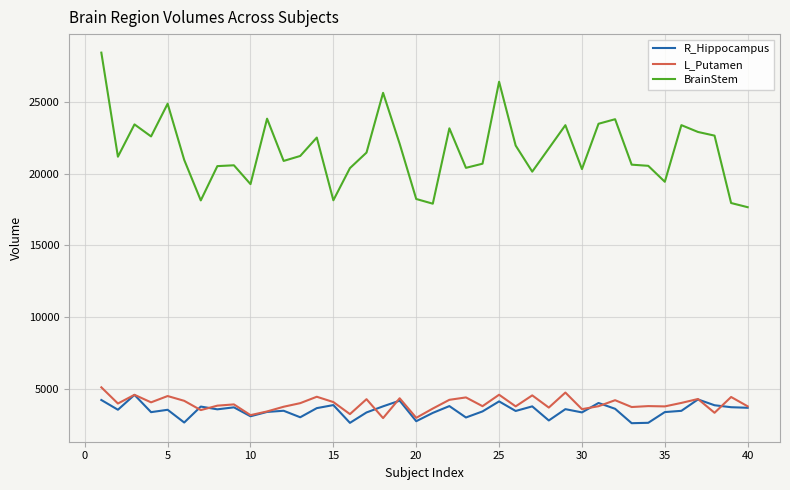

What is the sum of all R_Hippocampus values?

139841